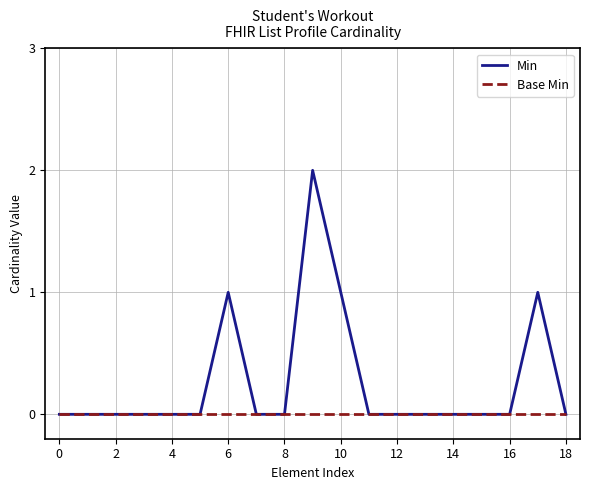

Does the chart have visible grid lines?

Yes